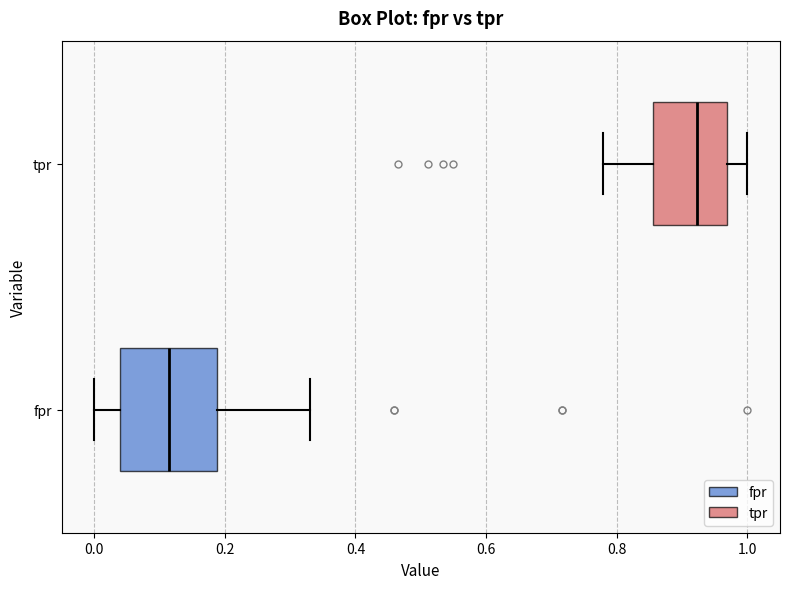

Which box has the furthest to the right median line?

tpr